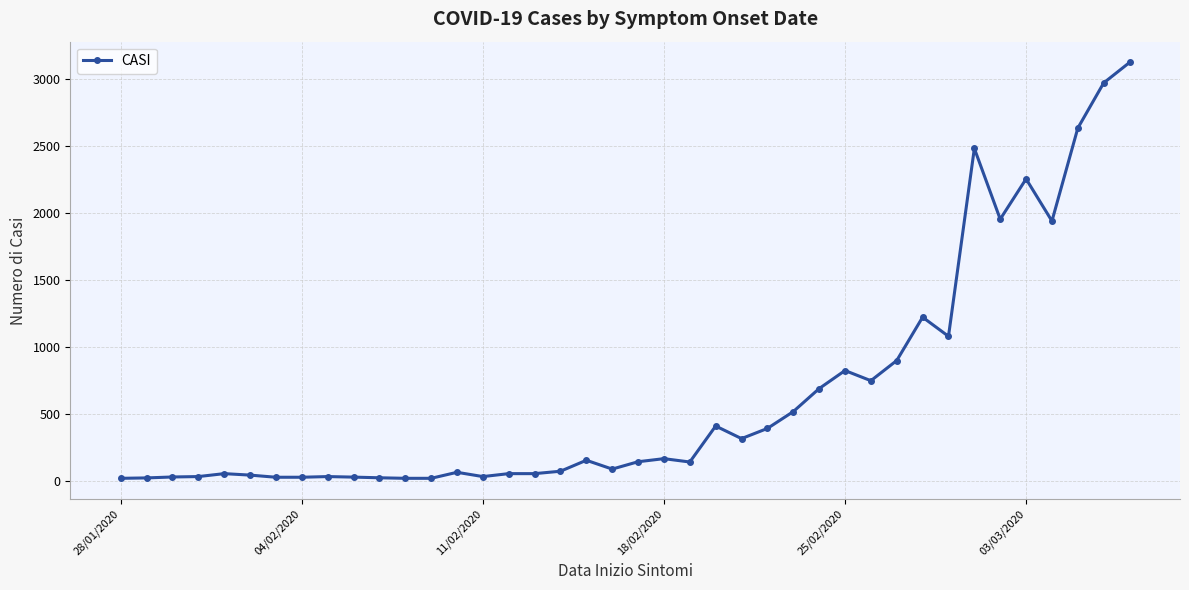

What is the greatest value displayed?

3127